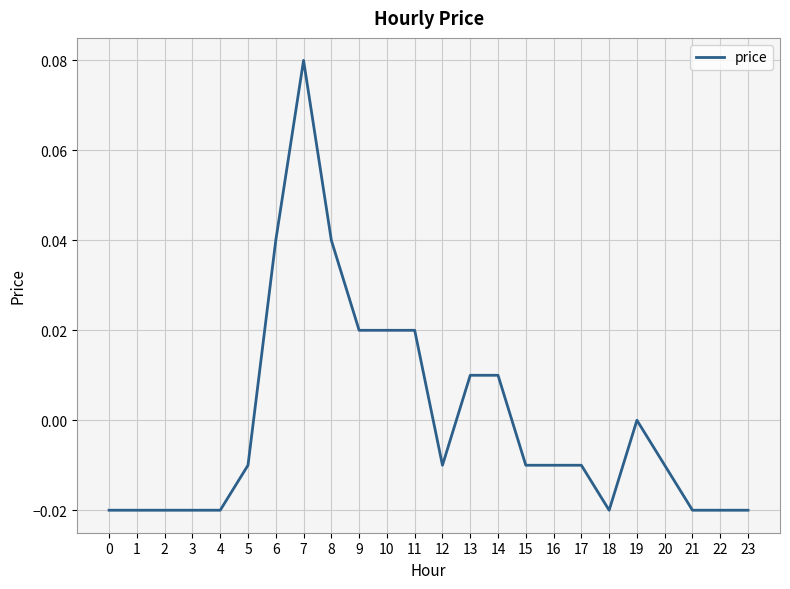

At which label is the value closest to 0?

19